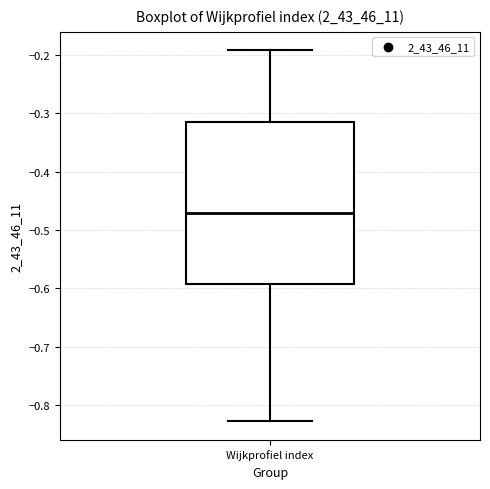

Where does the lower whisker of the box for Wijkprofiel index end on the y-axis? The values are not printed on the chart, so give them approximately, as read against the axis.

-0.83